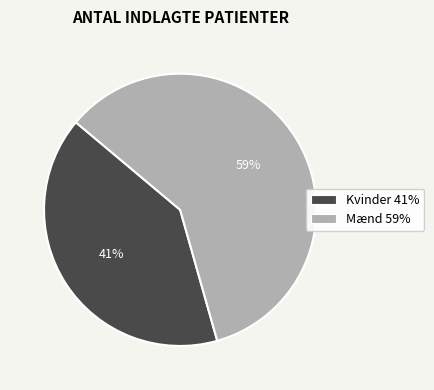

True or false: Kvinder accounts for 41% of the total.

True